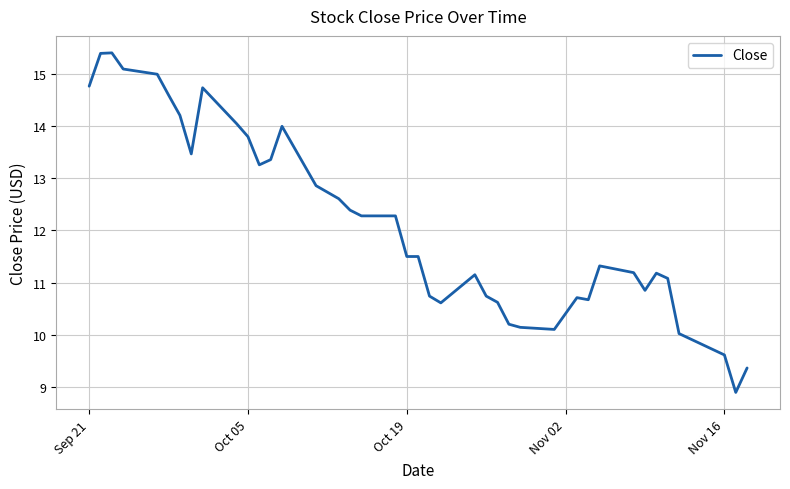

What is the greatest value displayed?

15.4